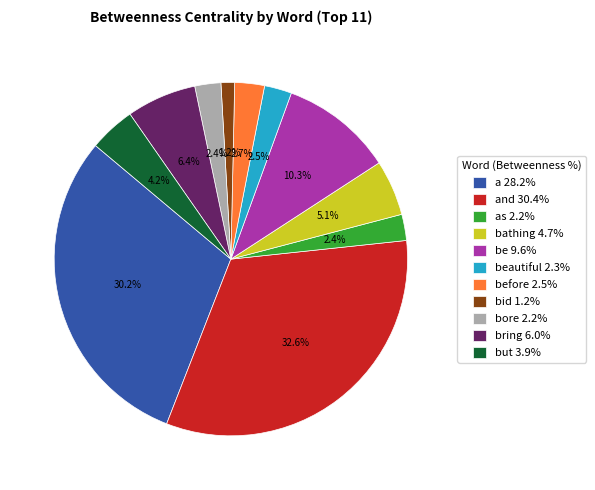

What is the largest slice in the pie chart?

and 30.4%